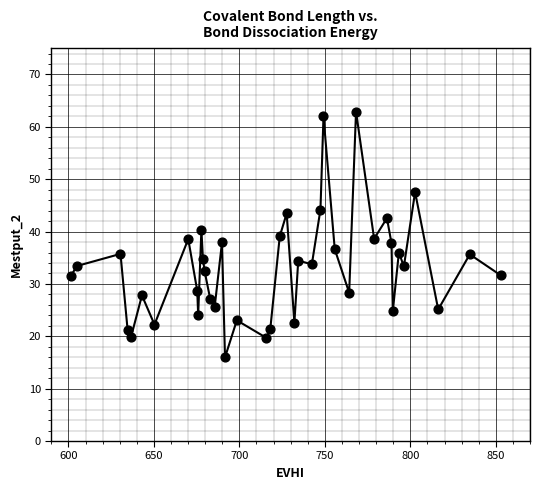

What is the maximum value shown in the chart?

62.9